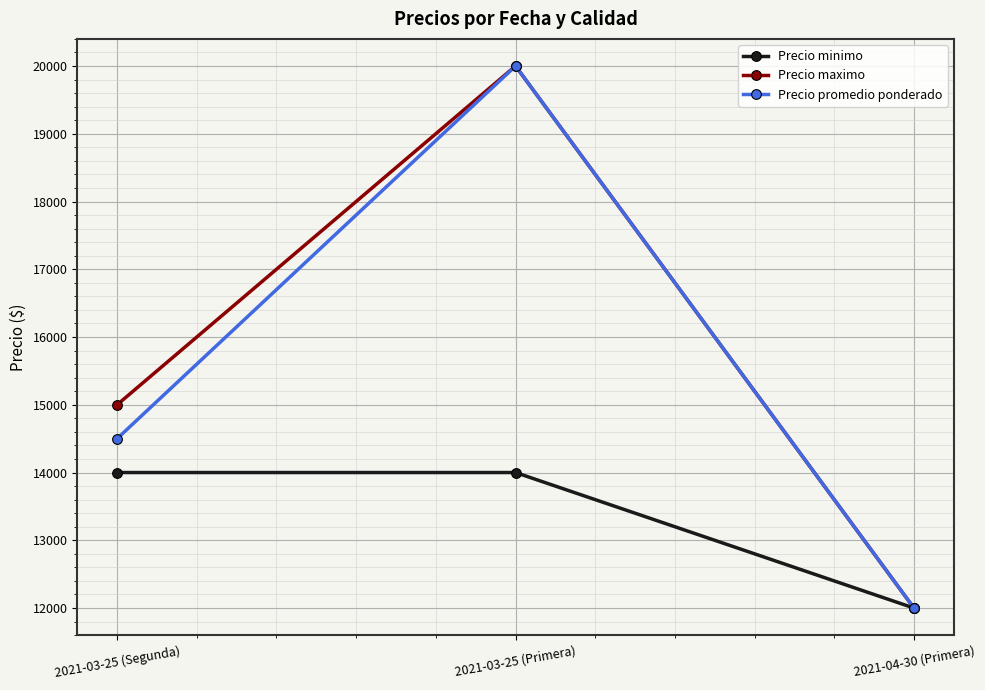

At 2021-03-25 (Segunda), list the series in order from smallest to largest.

Precio minimo, Precio promedio ponderado, Precio maximo